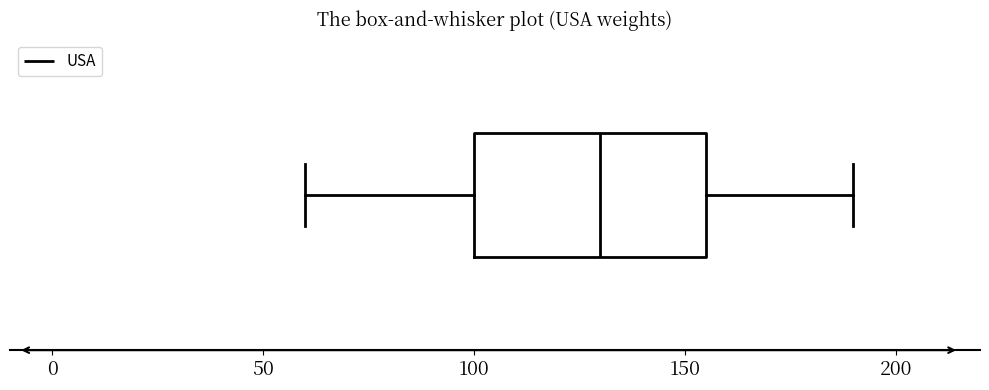

Read this box plot against the x-axis: the position of the median line, the range covered by the box, and the ends of both whiskers. The values are not printed on the chart, so give them approximately, as read against the axis.

median 130, box 100 to 155, whiskers 60 to 190